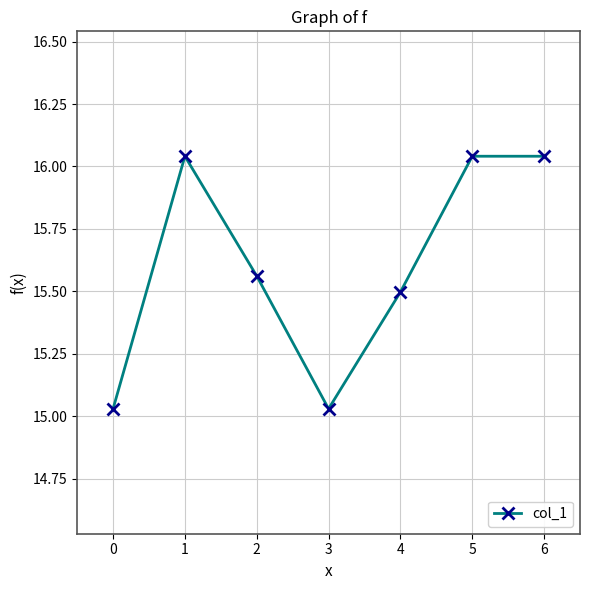

What is the ratio of the value at 6 to the value at 0?

1.1